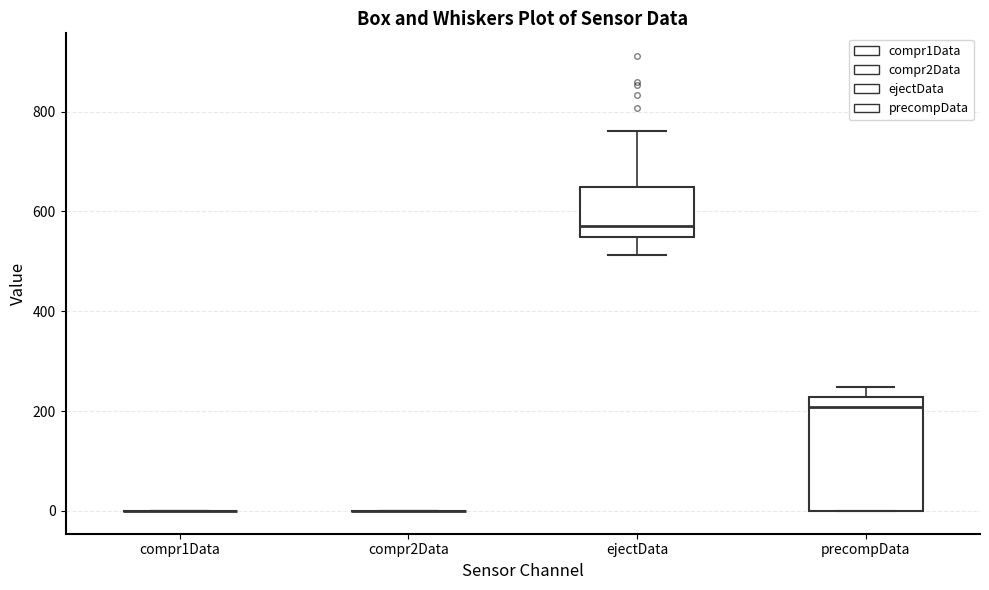

Reading left to right, read every box against the y-axis: the position of its median line, the range the box covers, and the ends of its whiskers. The values are not printed on the chart, so give them approximately, as read against the axis.

compr1Data: box collapsed to a line at 0, whiskers 0 to 0
compr2Data: box collapsed to a line at 0, whiskers 0 to 0
ejectData: median 580, box 540 to 640, whiskers 520 to 760
precompData: median 200, box 0 to 220, whiskers 0 to 240